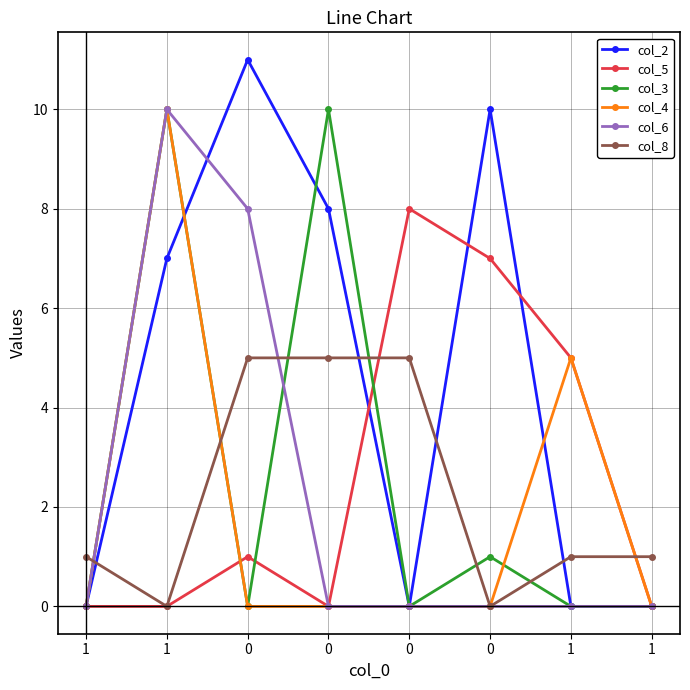

Rank the series by their maximum value, from highest to lowest.

col_2, col_3, col_4, col_6, col_5, col_8